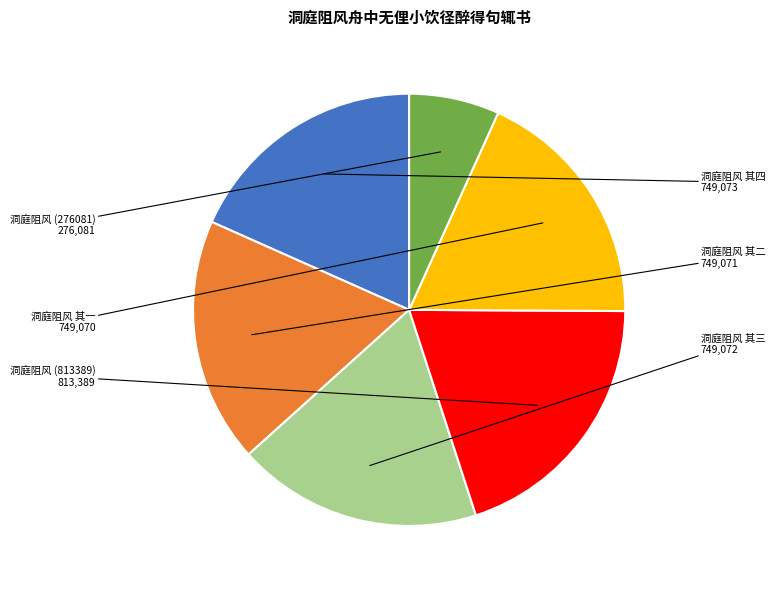

Is there any slice that represents more than half of the pie?

No